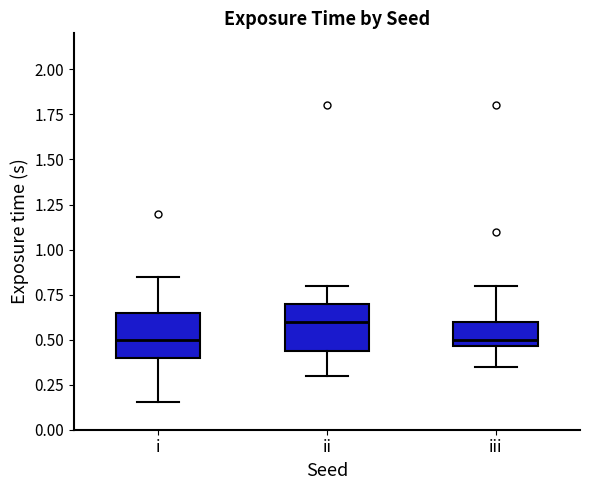

Reading left to right, transcribe this box plot: for each box, give where its median line is, the range the box spans, and where its two whiskers end, as read against the y-axis. The values are not printed on the chart, so give them approximately, as read against the axis.

i: median 0.50, box 0.40 to 0.65, whiskers 0.15 to 0.85
ii: median 0.60, box 0.45 to 0.70, whiskers 0.30 to 0.80
iii: median 0.50, box 0.45 to 0.60, whiskers 0.35 to 0.80